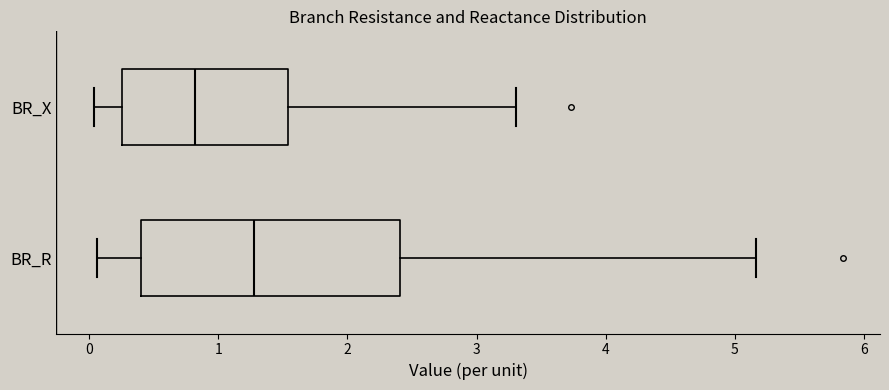

Reading bottom to top, read every box against the x-axis: the position of its median line, the range the box covers, and the ends of its whiskers. The values are not printed on the chart, so give them approximately, as read against the axis.

BR_R: median 1.3, box 0.4 to 2.4, whiskers 0.1 to 5.2
BR_X: median 0.8, box 0.3 to 1.5, whiskers 0.0 to 3.3